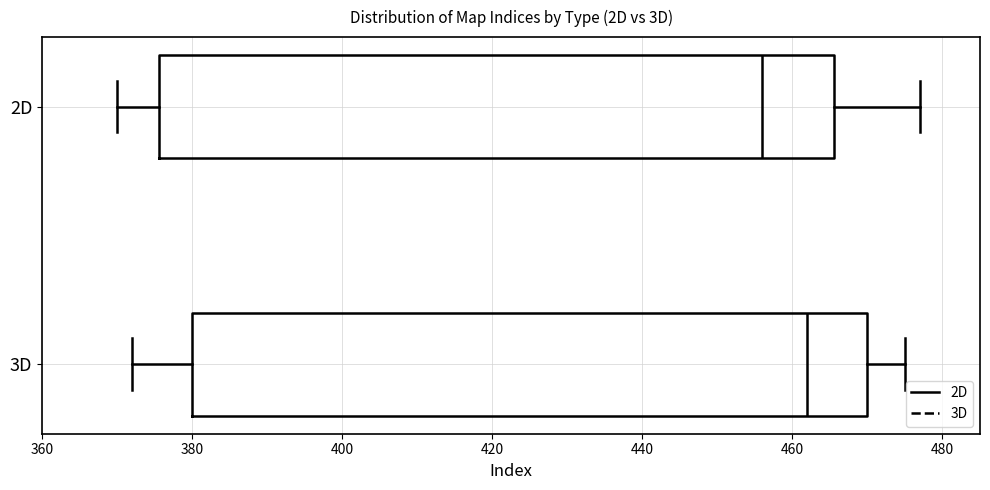

Where does the right whisker of the box for 3D end on the x-axis? The values are not printed on the chart, so give them approximately, as read against the axis.

476